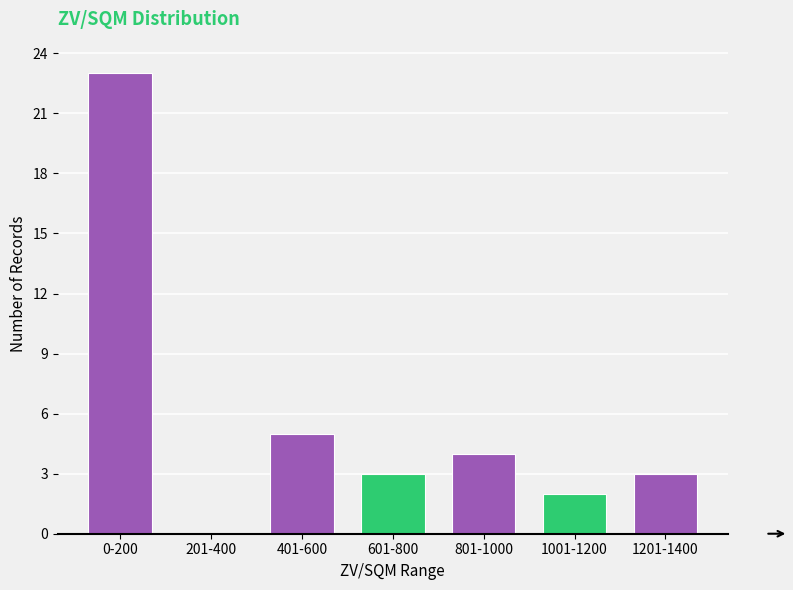

Reading left to right, what are all the values shown in this chart?

0-200=23	201-400=0	401-600=5	601-800=3	801-1000=4	1001-1200=2	1201-1400=3